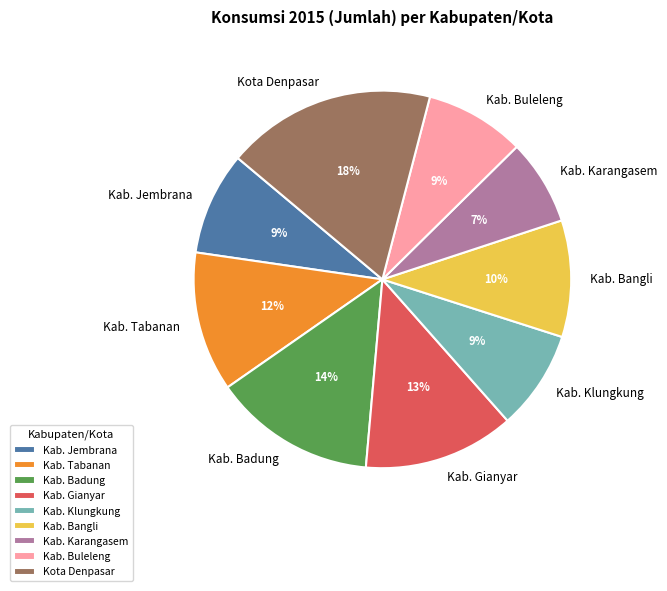

How many slices are in this pie chart?

9